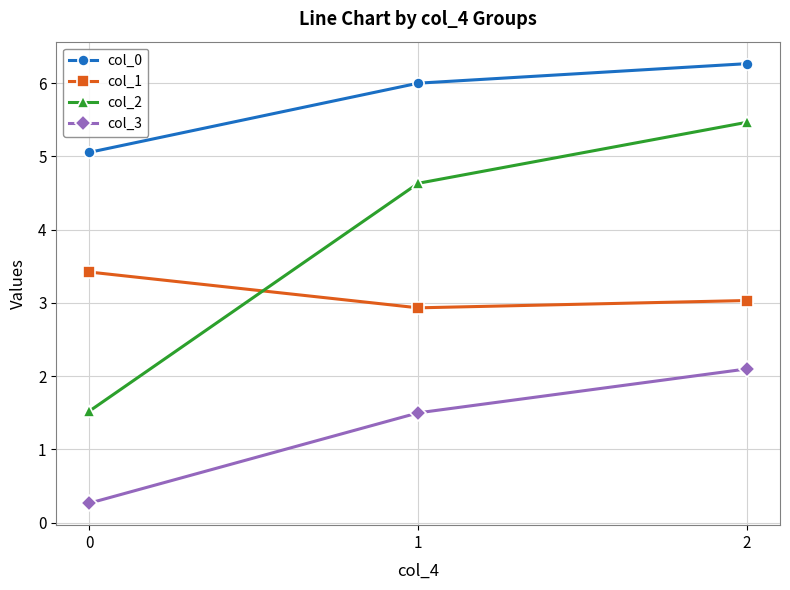

What is the average value of the col_2 series?

3.9